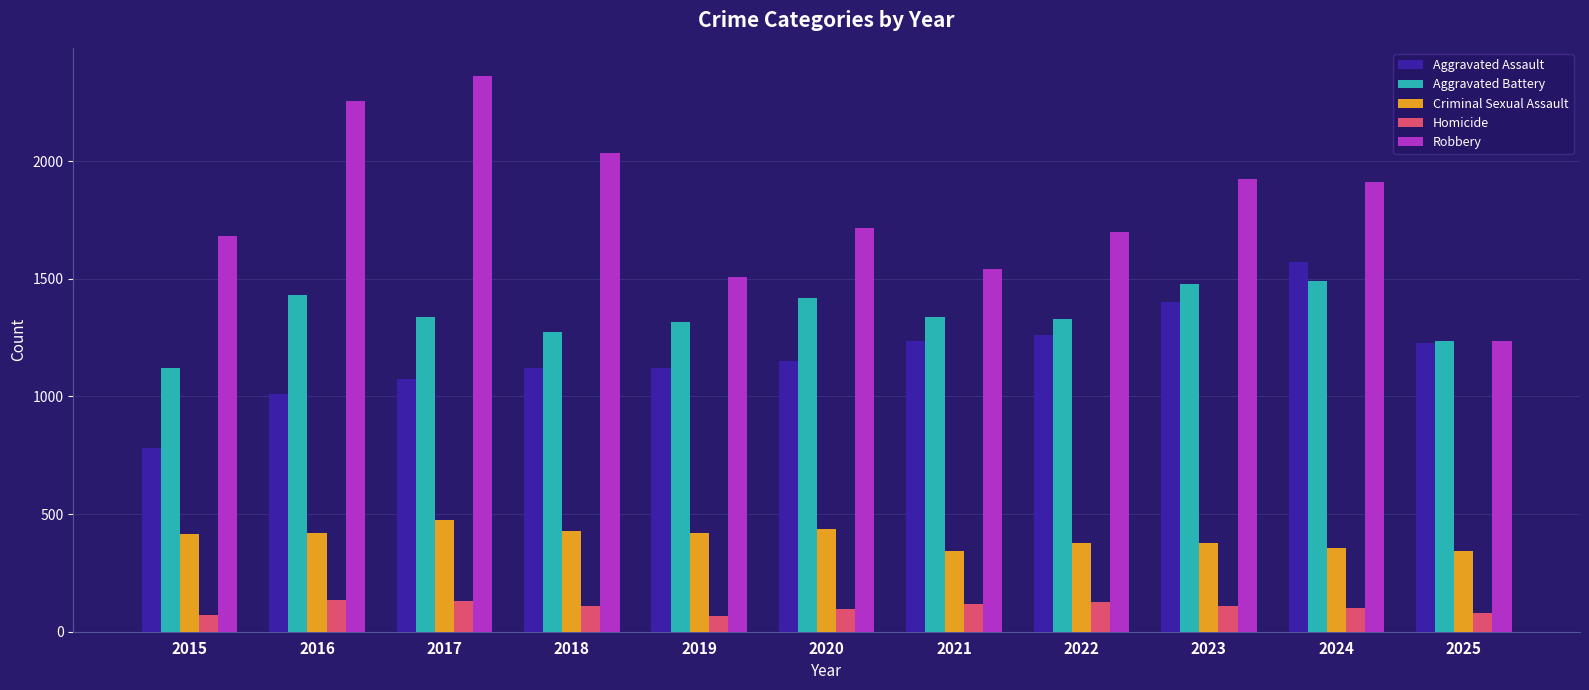

What is the value of the Homicide bar at the 8th from the left?

126